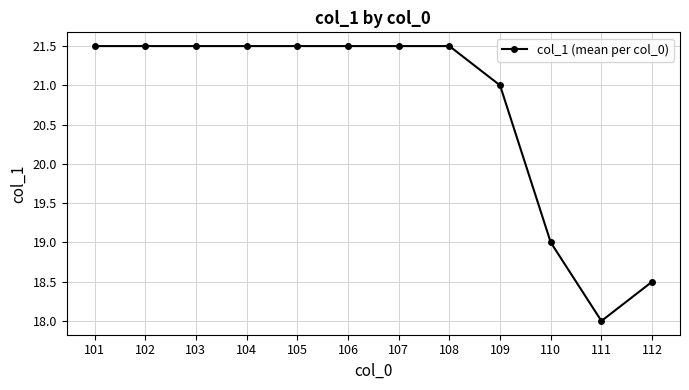

What is the change in value from 101 to 109?

-0.5